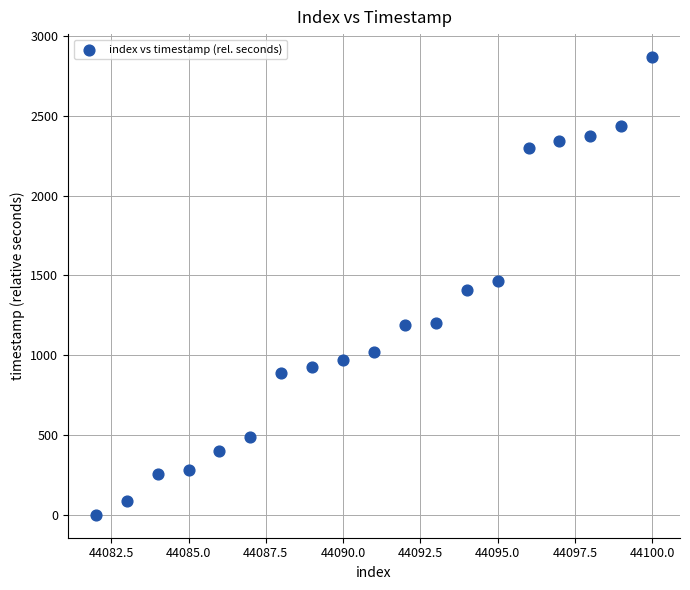

What is the range of Y values (max minus min)?

2868.0